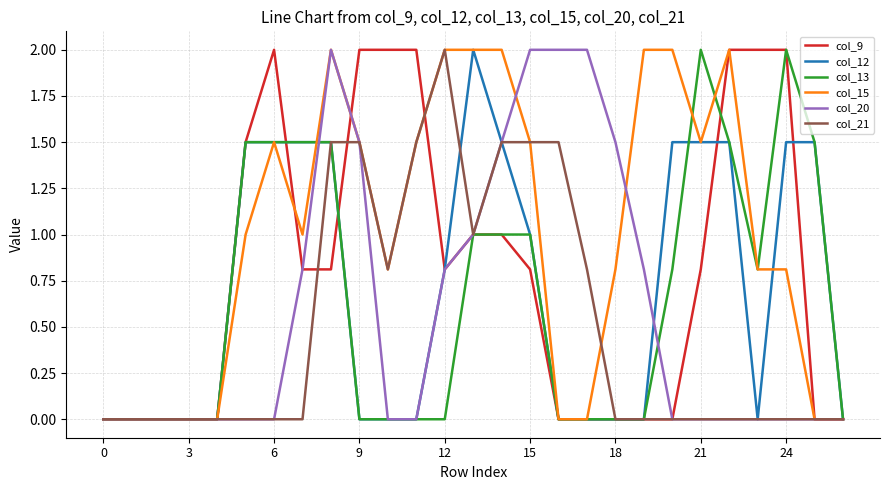

Does the chart display data point markers on the line(s)?

No